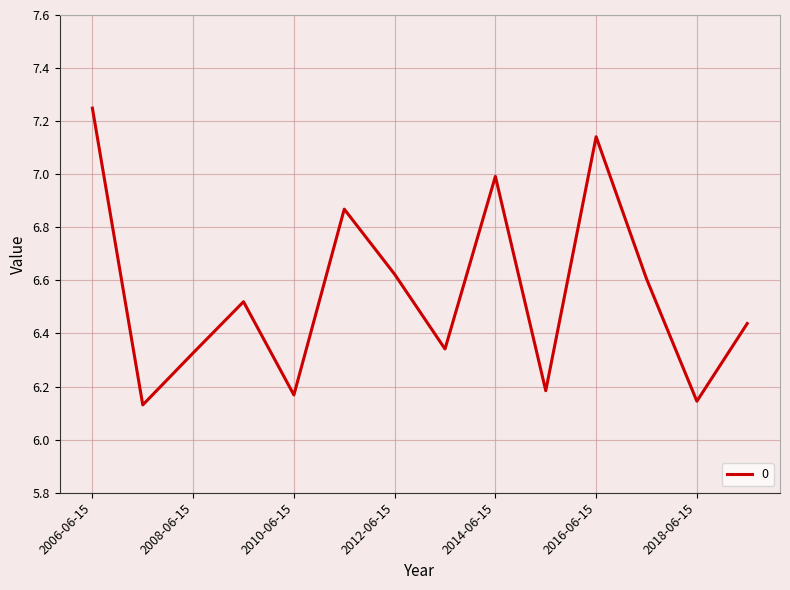

Does the chart display data point markers on the line(s)?

No